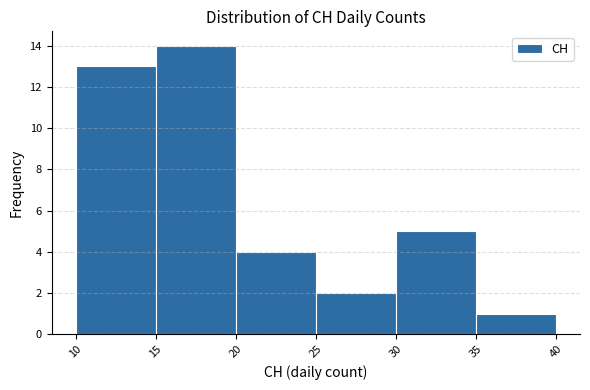

Reading left to right, list every bar in this chart as the range it spans on the x-axis followed by its height. The values are not printed on the chart, so give them approximately, as read against the axis.

10 to 15: 13
15 to 20: 14
20 to 25: 4
25 to 30: 2
30 to 35: 5
35 to 40: 1